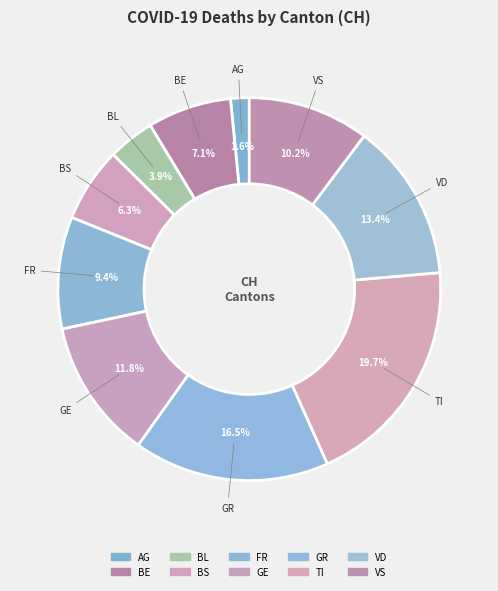

What percentage is the GE slice, to the nearest percent?

12%